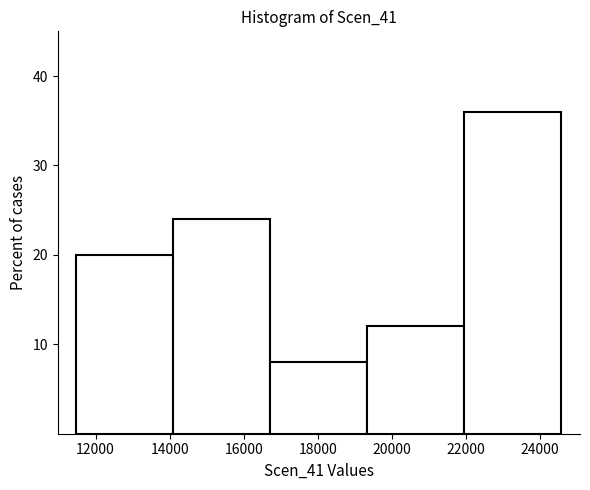

Reading left to right, list every bar in this chart as the range it spans on the x-axis followed by its height. Neither the bar edges nor the heights are printed on the chart, so give them approximately, as read against the axes.

11400 to 14200: 20
14200 to 16800: 24
16800 to 19400: 8
19400 to 22000: 12
22000 to 24600: 36